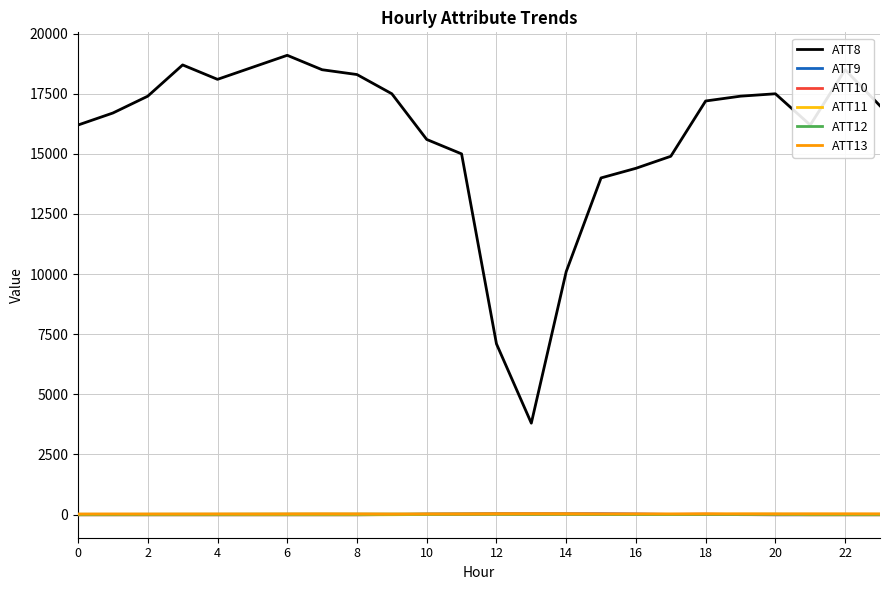

Which series has the largest total across all categories?

ATT8